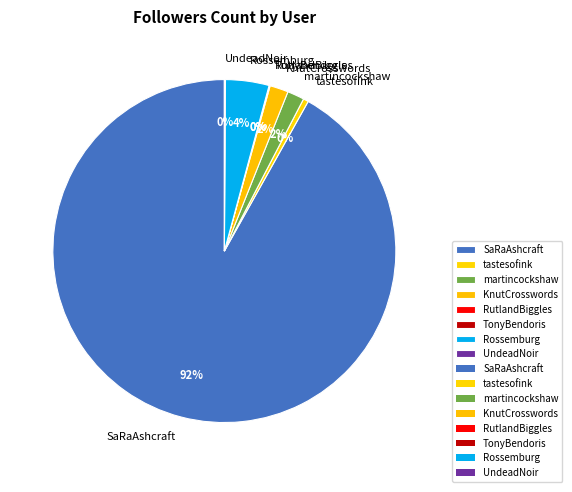

Is it true that KnutCrosswords is 2% of the pie?

True